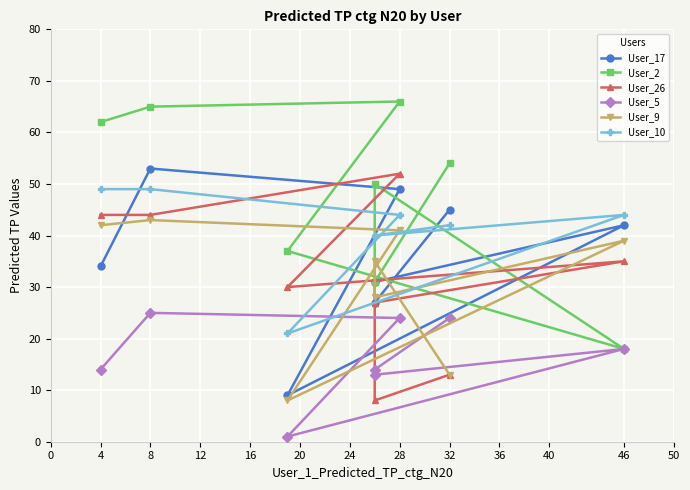

What are all the series names shown in the legend?

User_17, User_2, User_26, User_5, User_9, User_10